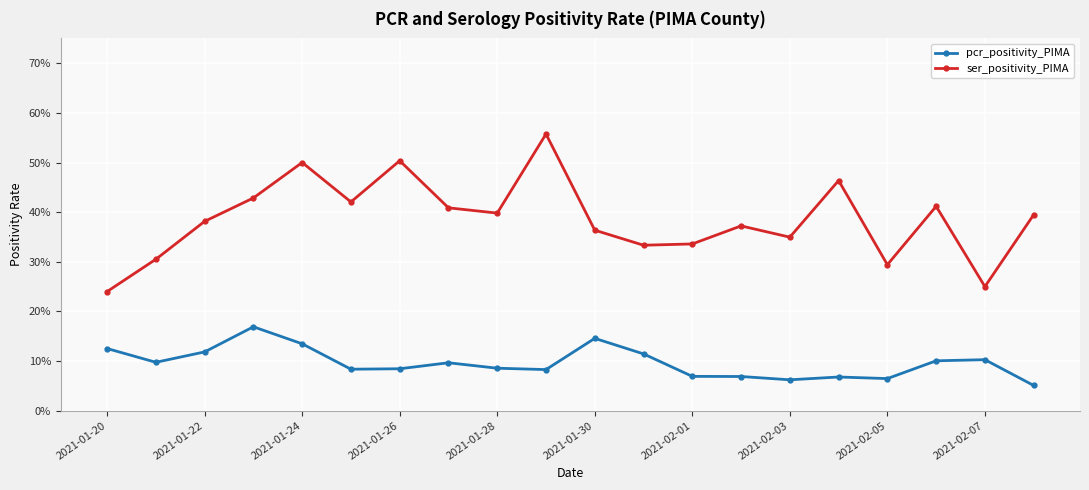

Count the pcr_positivity_PIMA values in the range 0 to 1.

20